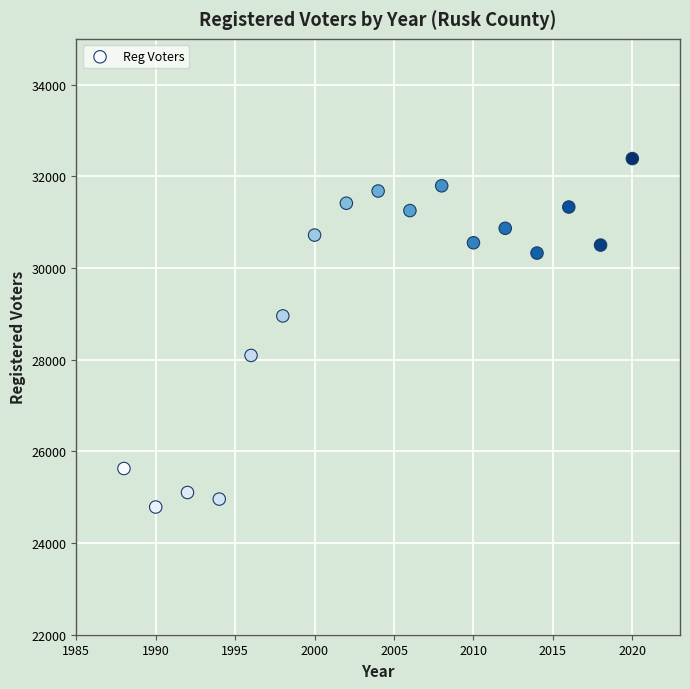

What is the range of Y values (max minus min)?

7602